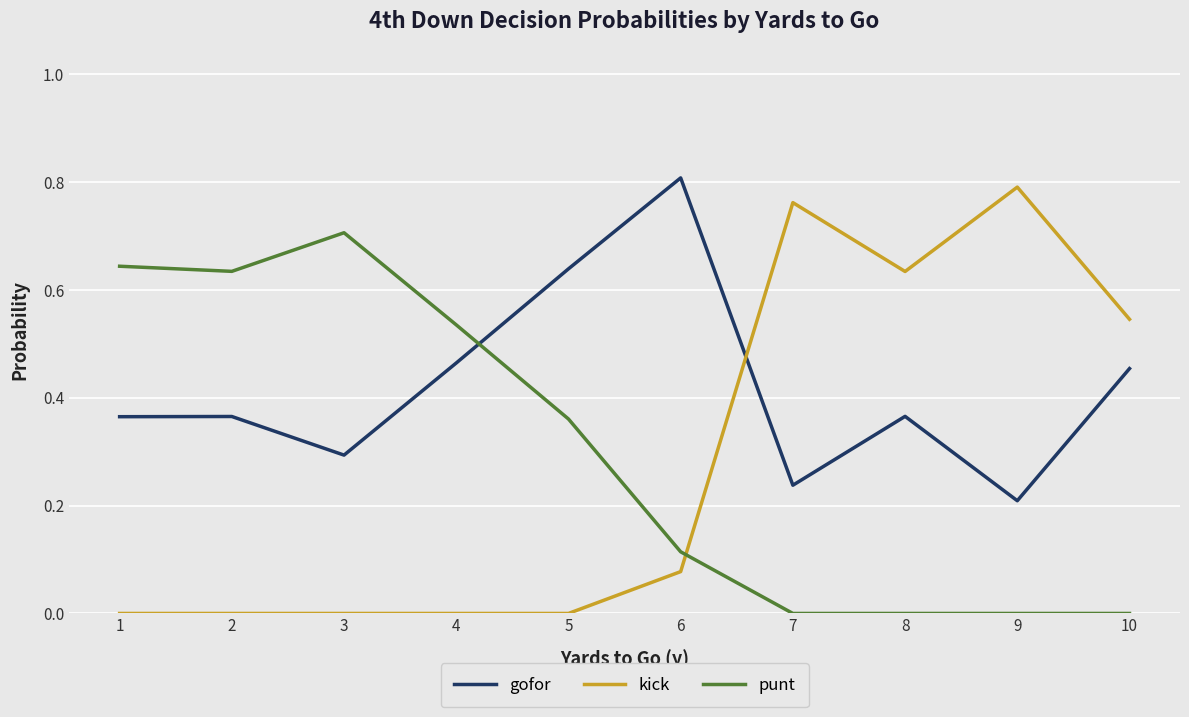

True or false: gofor has a value of 0.3 at 3.

True